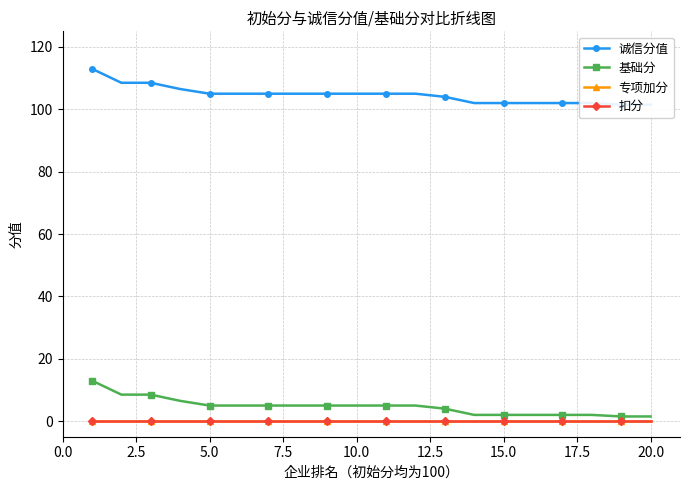

True or false: 诚信分值 has a value of 105.0 at 5.0.

True